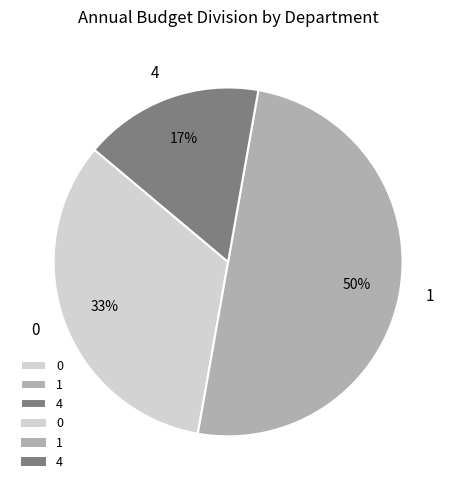

True or false: 1 accounts for 50% of the total.

True